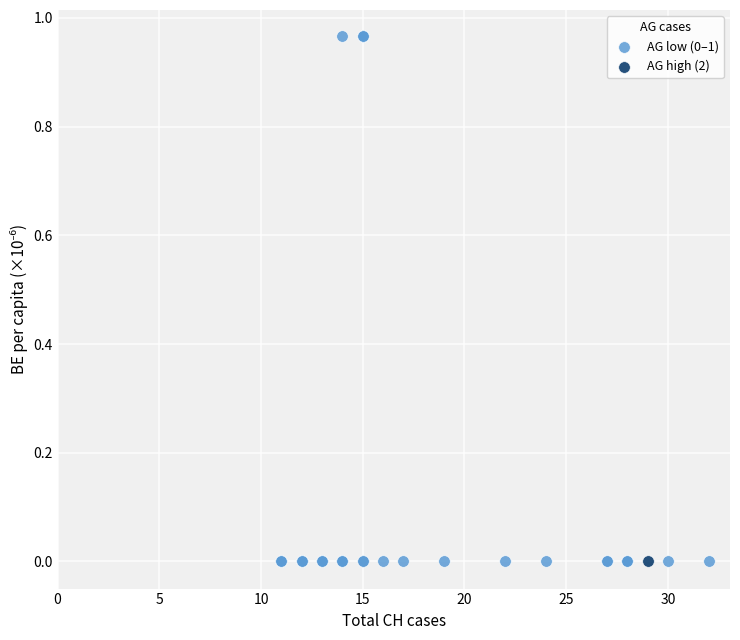

What are all the series names shown in the legend?

AG low (0–1), AG high (2)